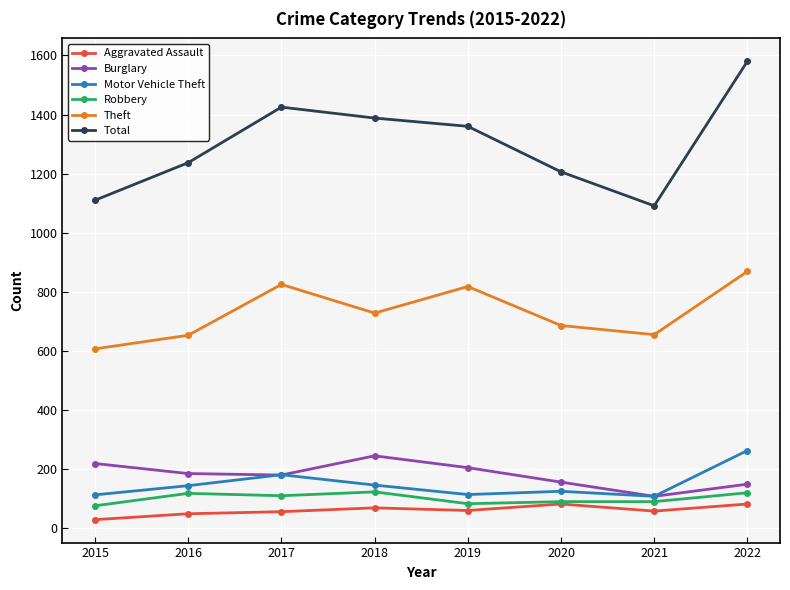

True or false: Burglary has more than 2 points higher than both neighbors.

False